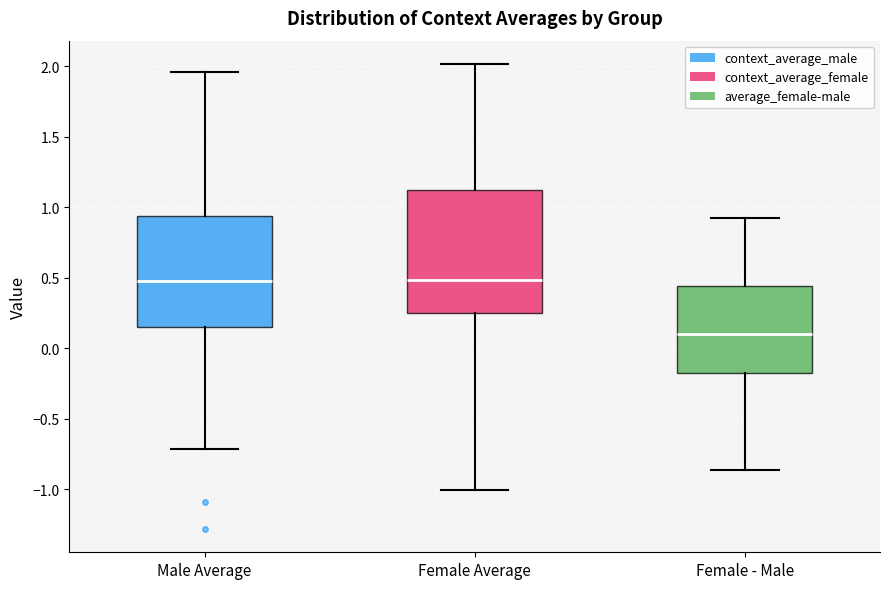

Where does the median line of the box for Female Average sit on the y-axis? The values are not printed on the chart, so give them approximately, as read against the axis.

0.50